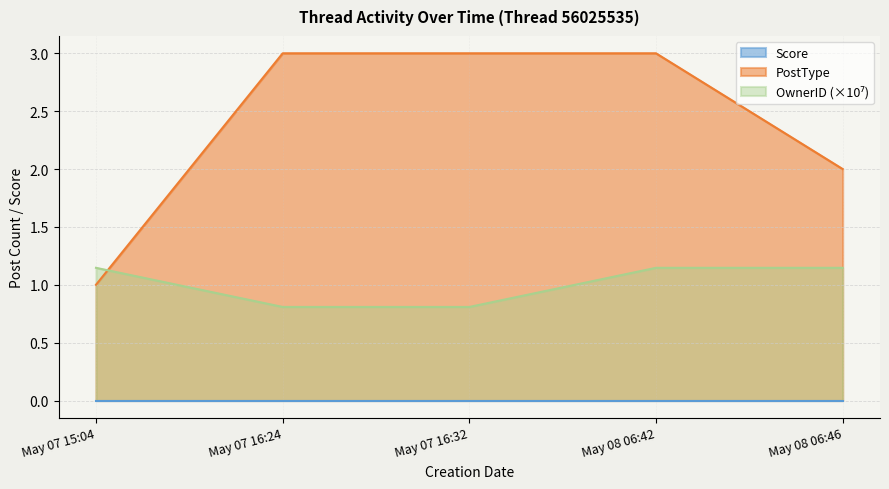

The PostType series shows 2.0 at May 08 06:46. True or false?

True